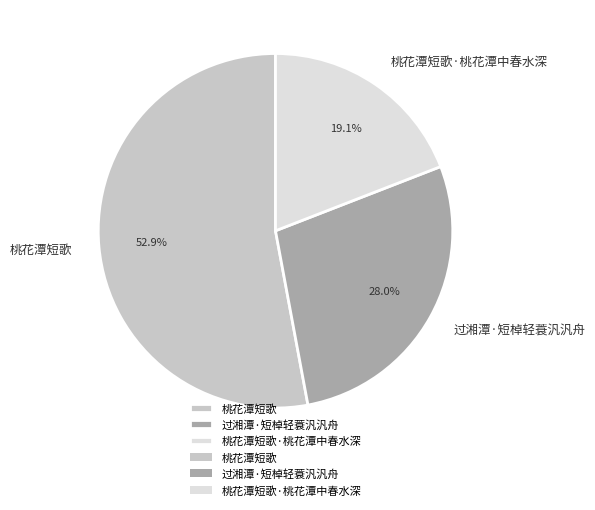

True or false: 过湘潭·短棹轻蓑汎汎舟 accounts for 28% of the total.

True